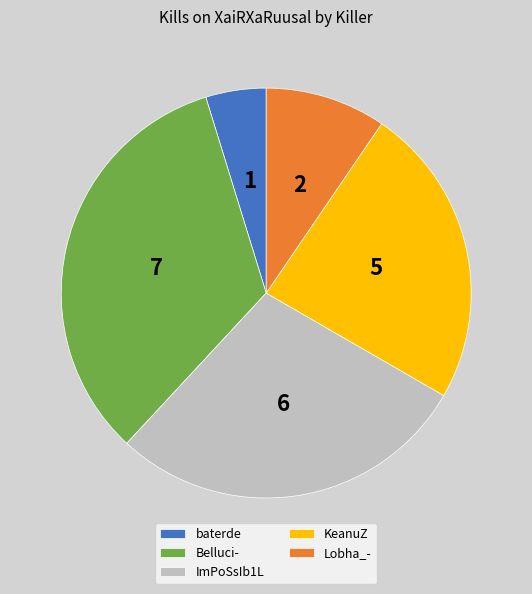

Approximately how many times larger is the value at KeanuZ compared to baterde?

5.0